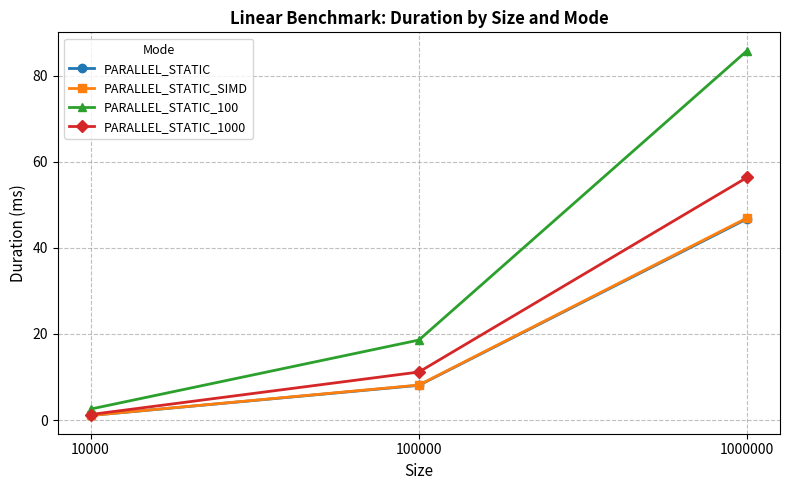

Reading left to right, extract all data points from this chart.

PARALLEL_STATIC: 10000=1.1	100000=8.1	1000000=46.8
PARALLEL_STATIC_SIMD: 10000=1.1	100000=8.1	1000000=47.0
PARALLEL_STATIC_100: 10000=2.6	100000=18.6	1000000=85.8
PARALLEL_STATIC_1000: 10000=1.3	100000=11.2	1000000=56.4